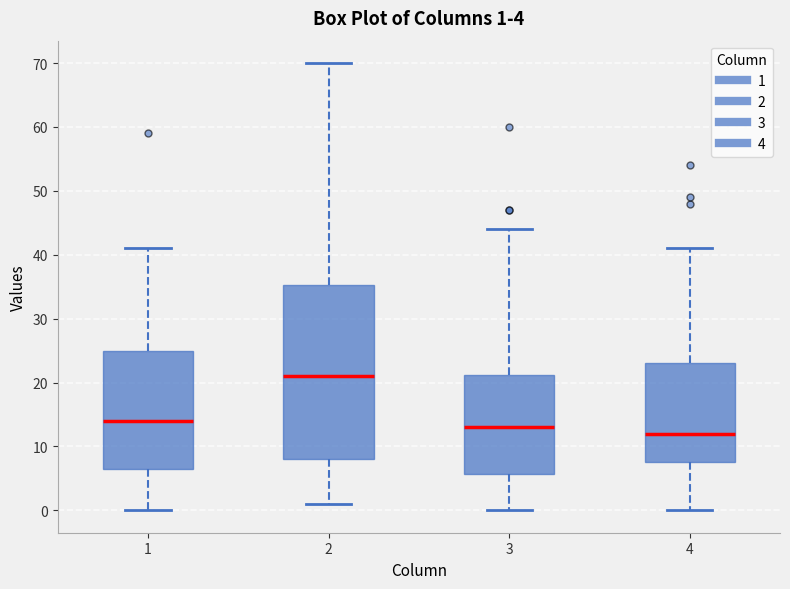

Which box has the highest median line?

2